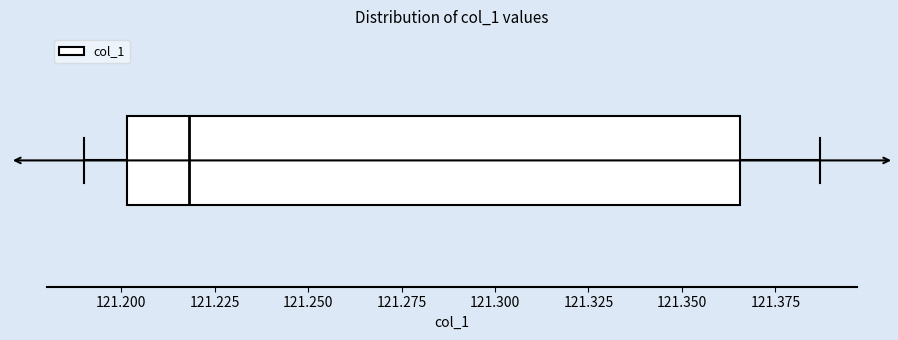

Where does the left whisker of the box end on the x-axis? The values are not printed on the chart, so give them approximately, as read against the axis.

121.190